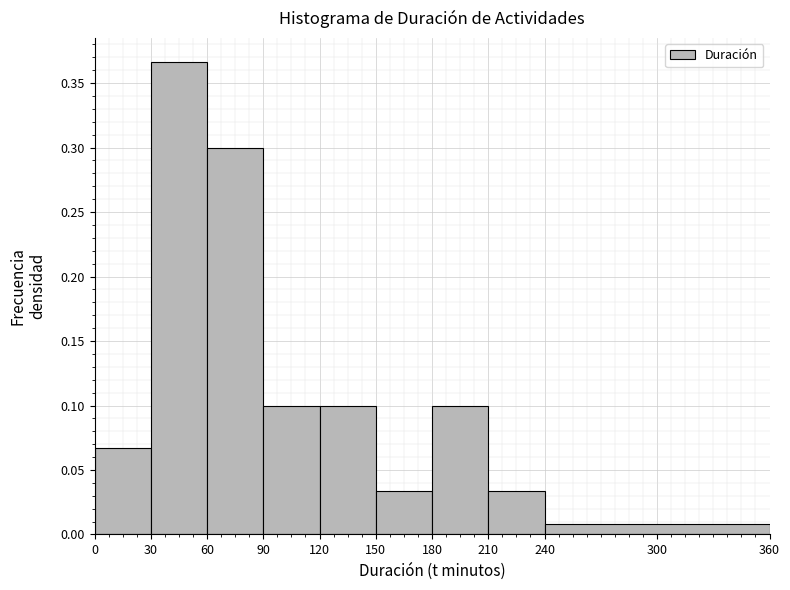

Reading left to right, transcribe this chart: for each bar, give the range it covers on the x-axis and its height. The values are not printed on the chart, so give them approximately, as read against the axis.

0 to 30: 0.065
30 to 60: 0.365
60 to 90: 0.300
90 to 120: 0.100
120 to 150: 0.100
150 to 180: 0.035
180 to 210: 0.100
210 to 240: 0.035
240 to 360: 0.010